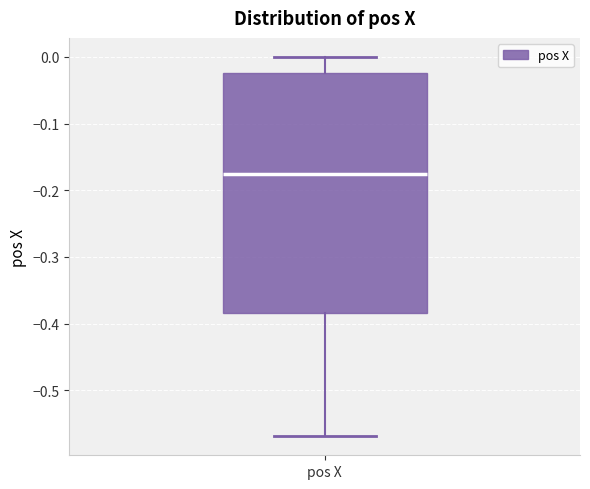

Where is the lower edge of the box for pos X on the y-axis? The values are not printed on the chart, so give them approximately, as read against the axis.

-0.38